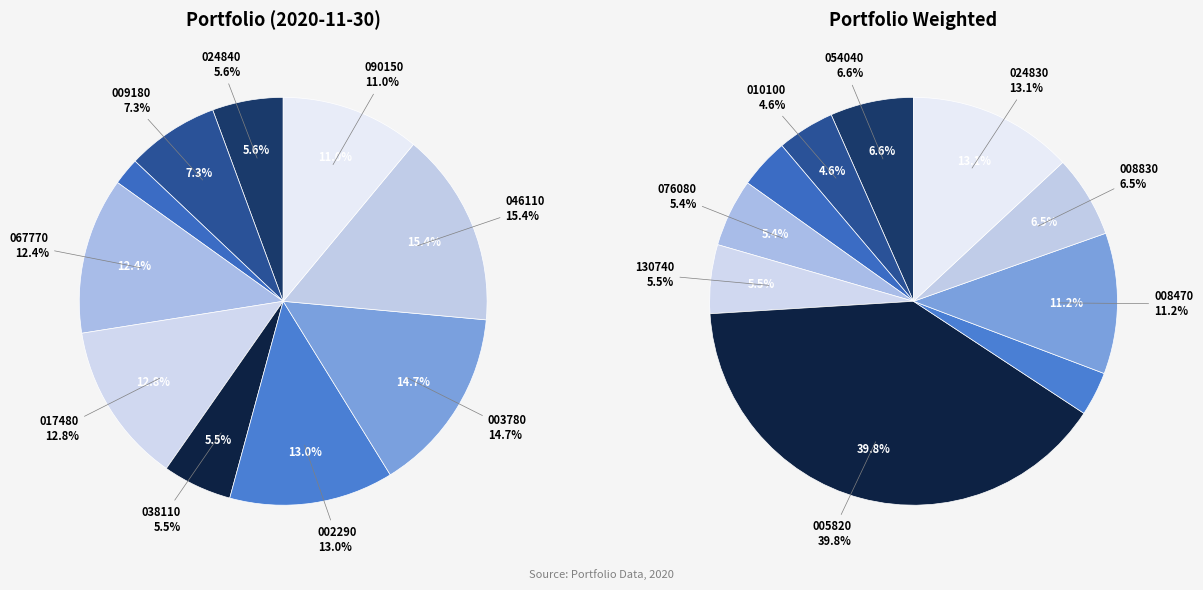

Is it true that 3 is 5% of the pie?

True